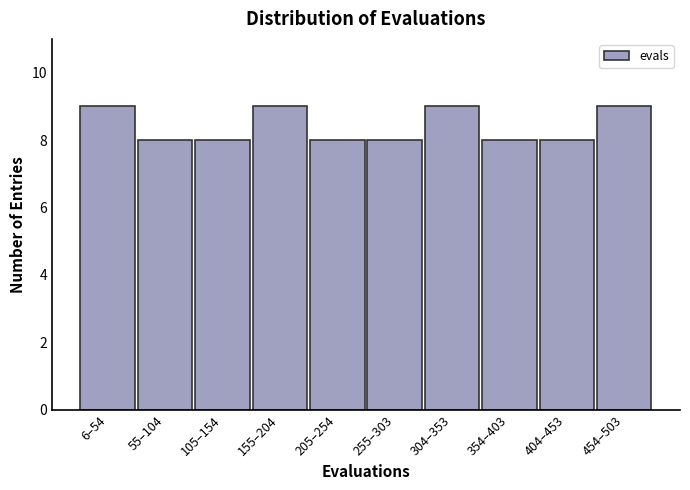

Reading right to left, what are all the values shown in this chart?

454–503=9	404–453=8	354–403=8	304–353=9	255–303=8	205–254=8	155–204=9	105–154=8	55–104=8	6–54=9